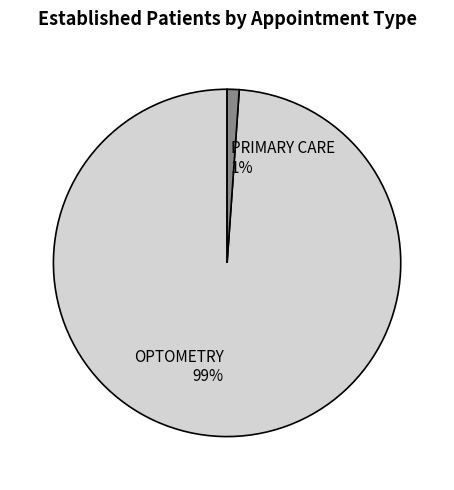

Between PRIMARY CARE and OPTOMETRY, which is larger?

OPTOMETRY